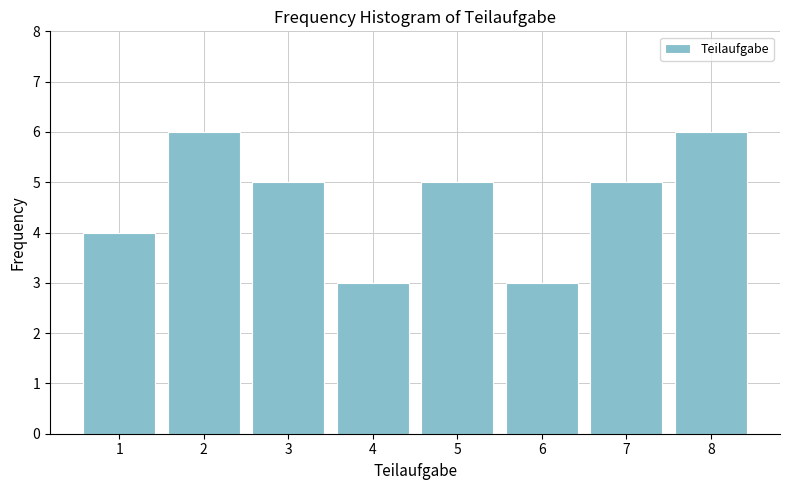

Reading left to right, transcribe this chart: for each bar, give the range it covers on the x-axis and its height. The values are not printed on the chart, so give them approximately, as read against the axis.

0.5 to 1.5: 4
1.5 to 2.5: 6
2.5 to 3.5: 5
3.5 to 4.5: 3
4.5 to 5.5: 5
5.5 to 6.5: 3
6.5 to 7.5: 5
7.5 to 8.5: 6